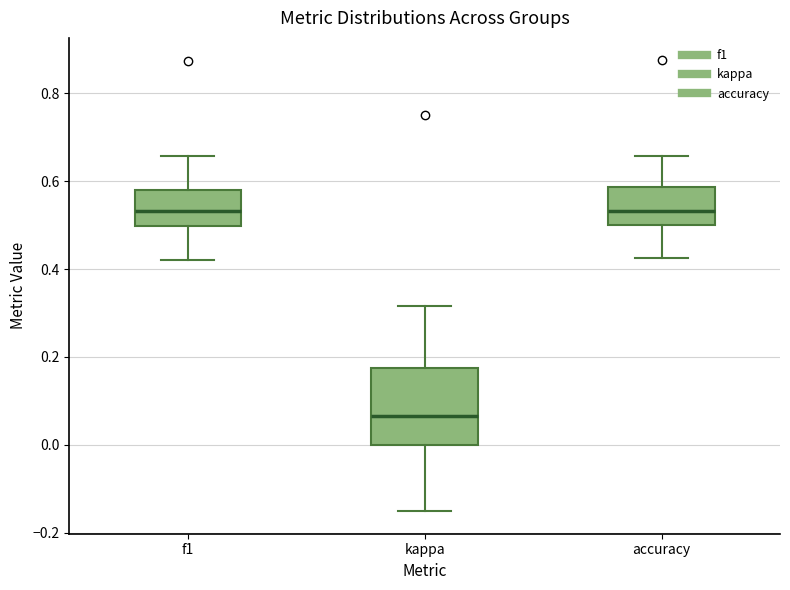

Reading left to right, transcribe this box plot: for each box, give where its median line is, the range the box spans, and where its two whiskers end, as read against the y-axis. The values are not printed on the chart, so give them approximately, as read against the axis.

f1: median 0.54, box 0.50 to 0.58, whiskers 0.42 to 0.66
kappa: median 0.06, box 0.00 to 0.18, whiskers -0.16 to 0.32
accuracy: median 0.54, box 0.50 to 0.58, whiskers 0.42 to 0.66